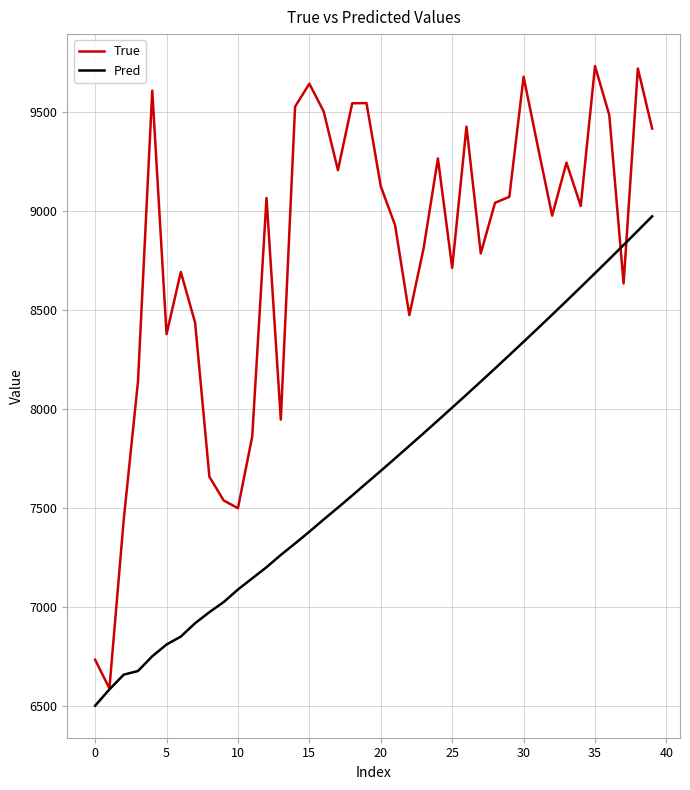

What is the average value of the True series?

8785.9